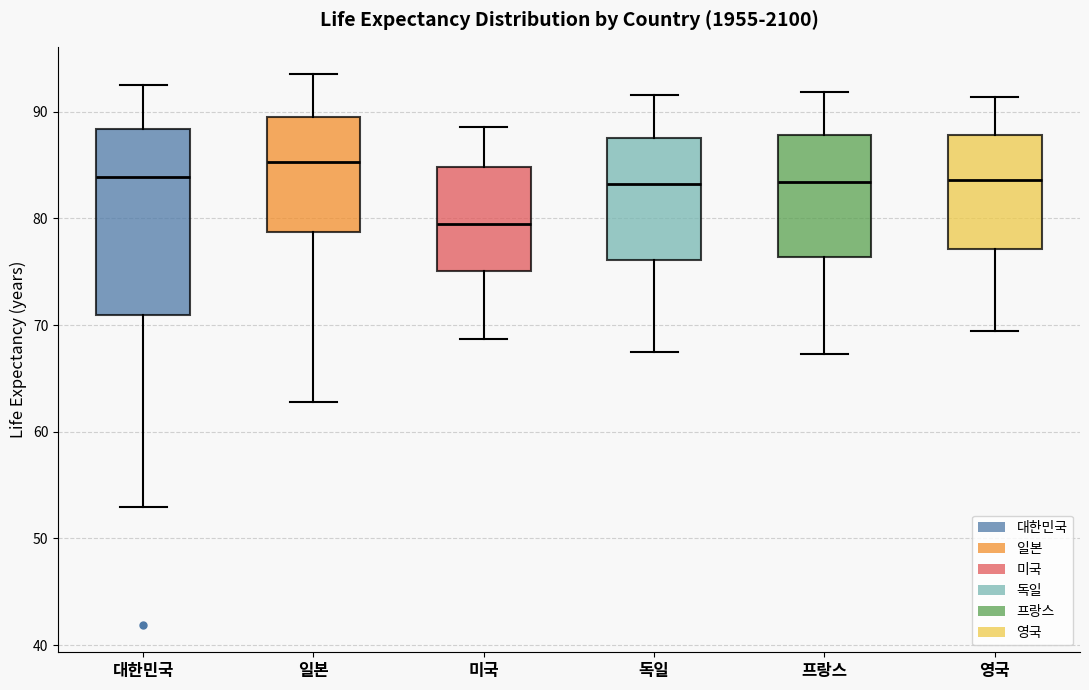

Which box is the tallest, from its lower edge to its upper edge?

대한민국